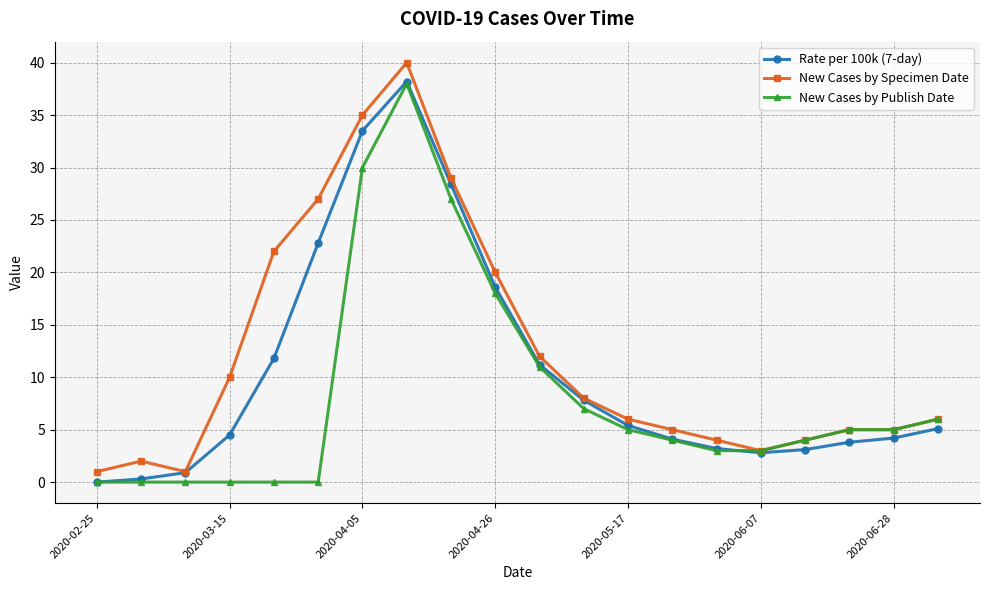

What is the average value of the New Cases by Publish Date series?

8.3